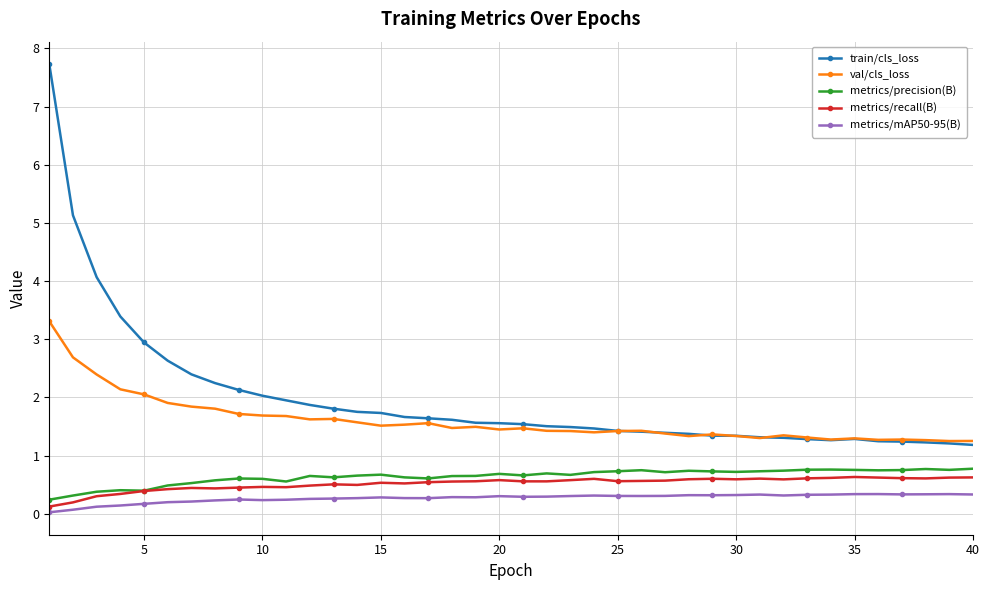

True or false: metrics/mAP50-95(B) has more than 2 interior local peaks.

True